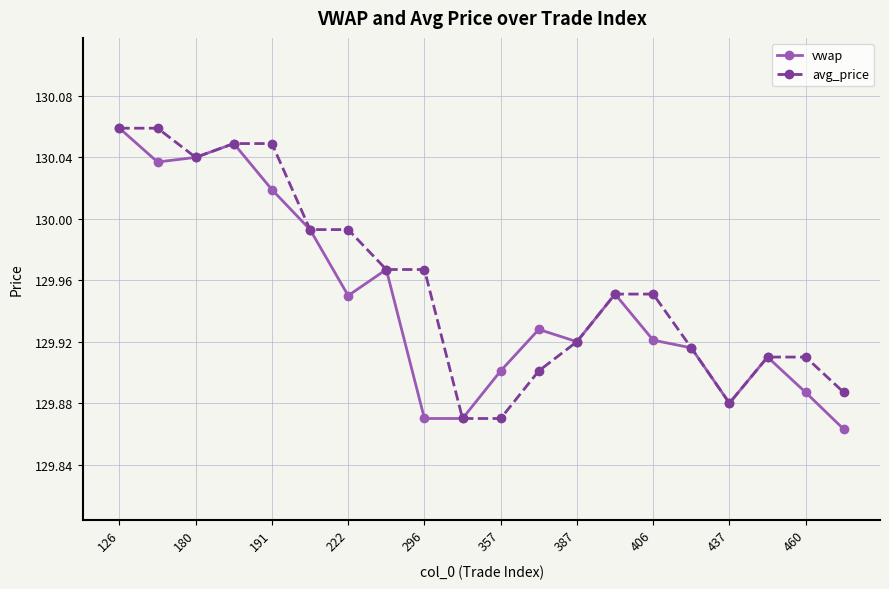

At how many categories does at least one series exceed 129?

20